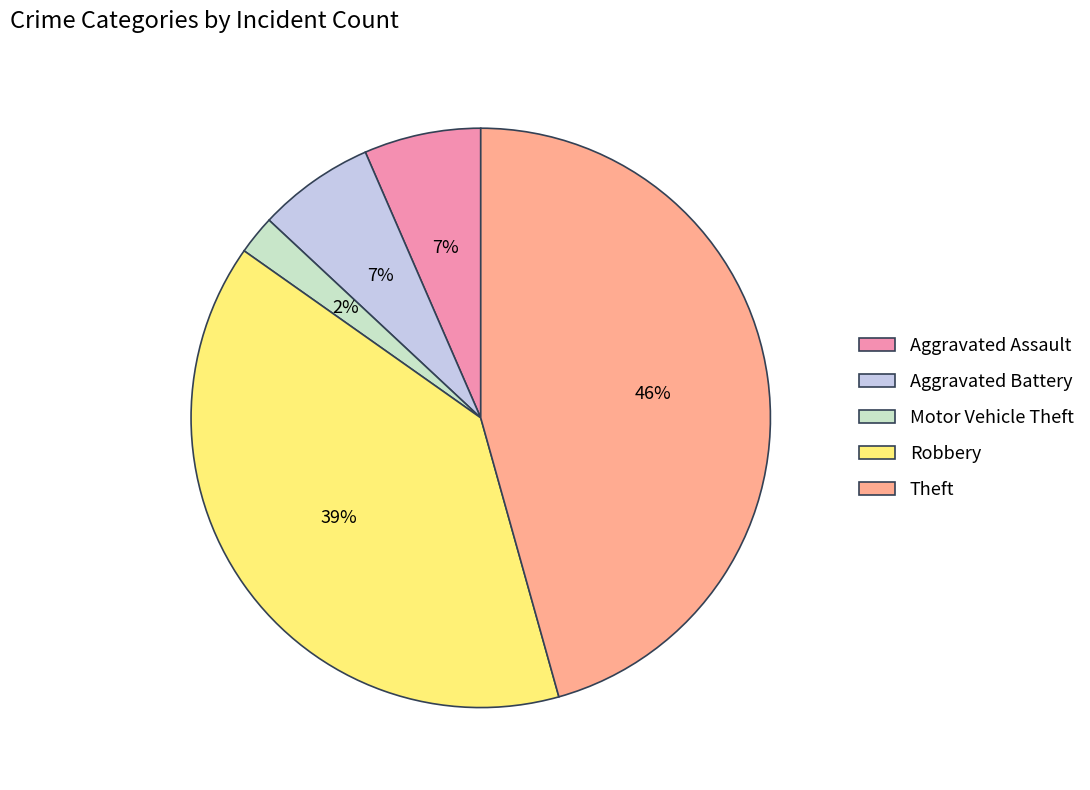

Which has a higher value, Motor Vehicle Theft or Aggravated Battery?

Aggravated Battery